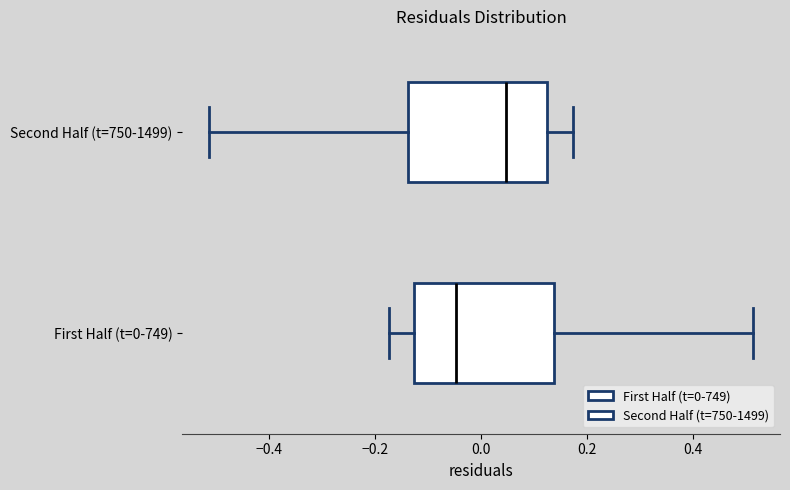

Reading bottom to top, transcribe this box plot: for each box, give where its median line is, the range the box spans, and where its two whiskers end, as read against the x-axis. The values are not printed on the chart, so give them approximately, as read against the axis.

First Half (t=0-749): median -0.04, box -0.12 to 0.14, whiskers -0.18 to 0.52
Second Half (t=750-1499): median 0.04, box -0.14 to 0.12, whiskers -0.52 to 0.18